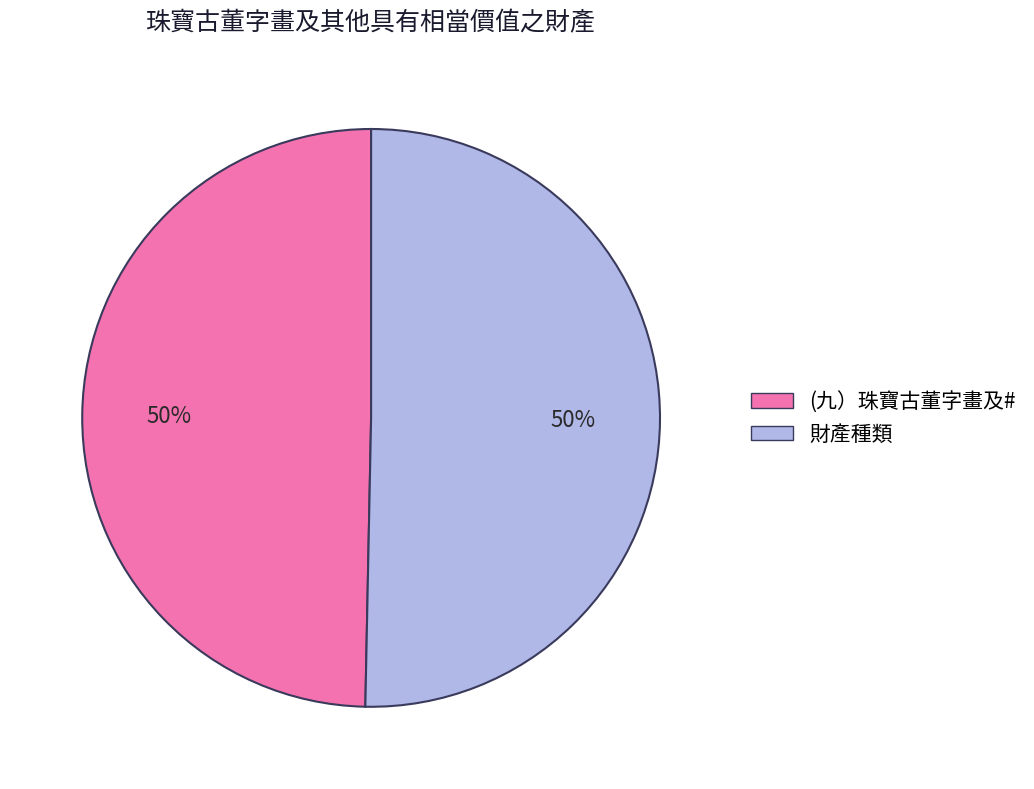

What percentage is the 財產種類 slice, to the nearest percent?

50%